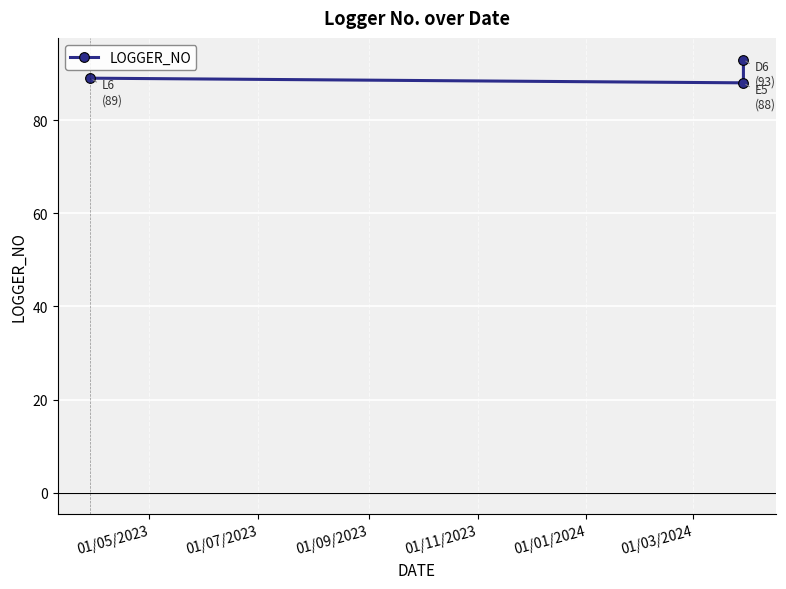

What is the change in value from 01/05/2023 to 01/07/2023?

-1